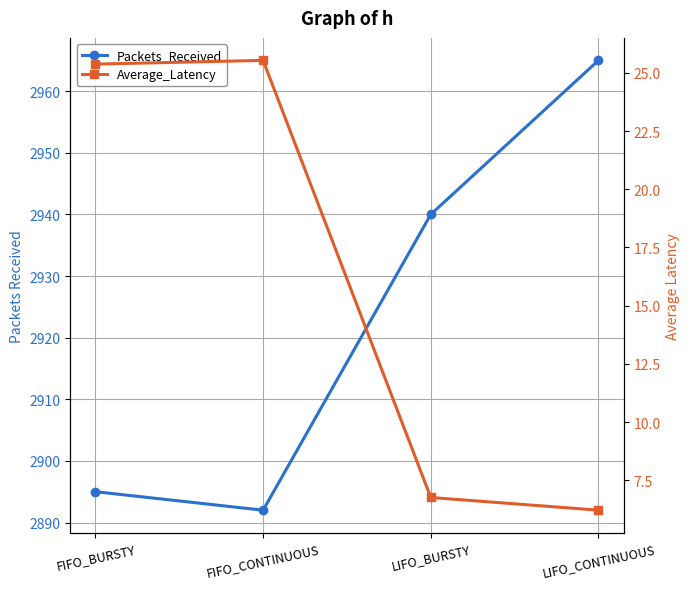

Count the number of categories in the chart.

4